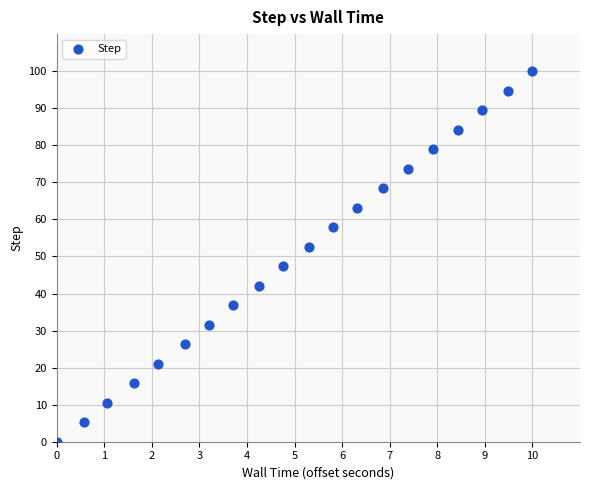

What is the range of X values (max minus min)?

10.0